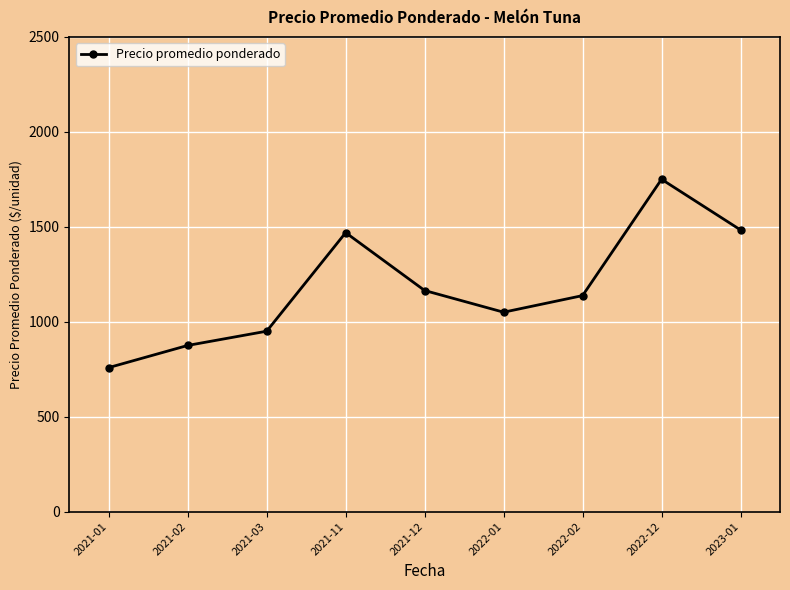

Between 2021-03 and 2021-12, which is larger?

2021-12